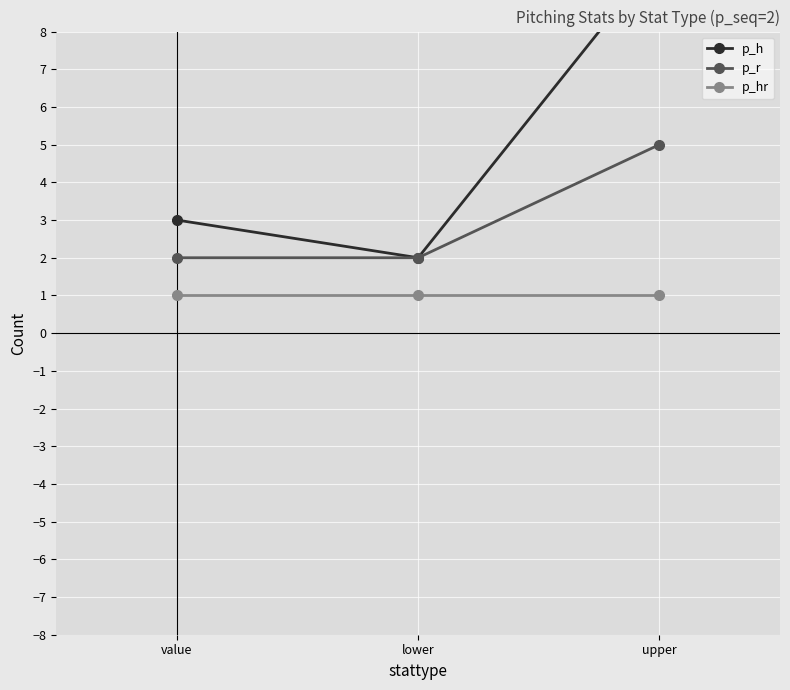

At lower, list the series in order from smallest to largest.

p_hr, p_h, p_r